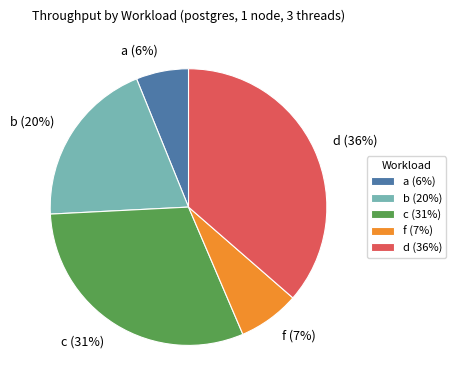

Combined, do b and a account for over 50%?

No